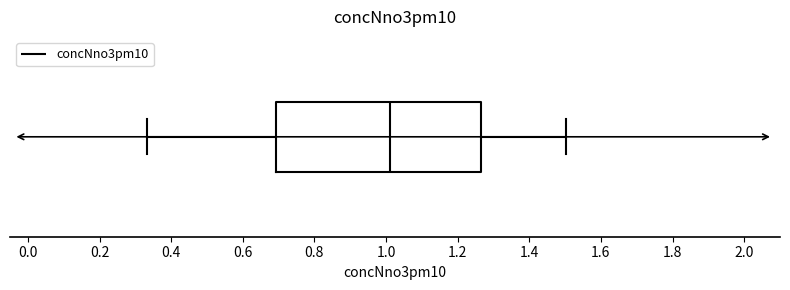

Transcribe this box plot: give where the median line is, the range the box spans, and where the two whiskers end, as read against the x-axis. The values are not printed on the chart, so give them approximately, as read against the axis.

median 1.02, box 0.70 to 1.26, whiskers 0.34 to 1.50